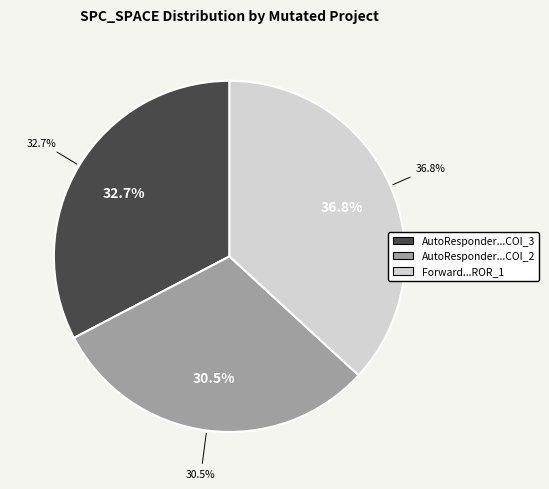

Is it true that AutoResponder.EmailSystem.Client.COI_2 is 30% of the pie?

True